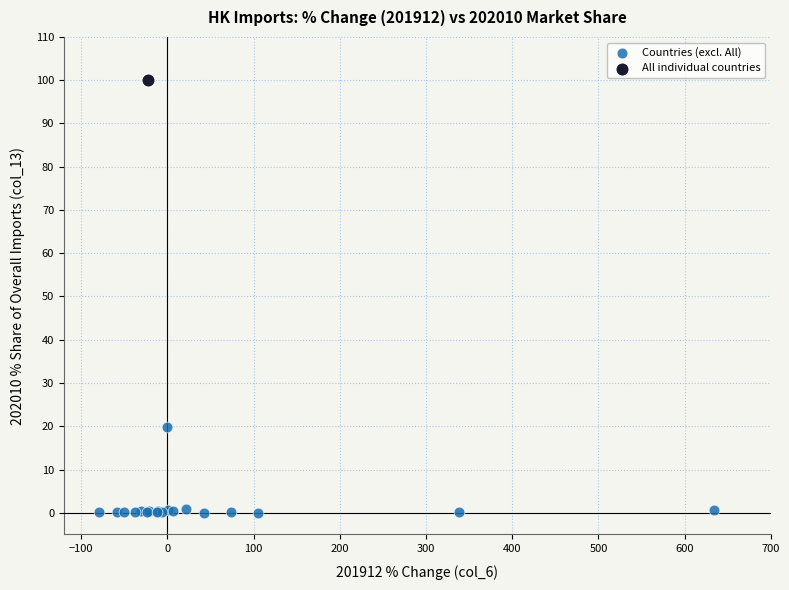

What are all the series names shown in the legend?

Countries (excl. All), All individual countries